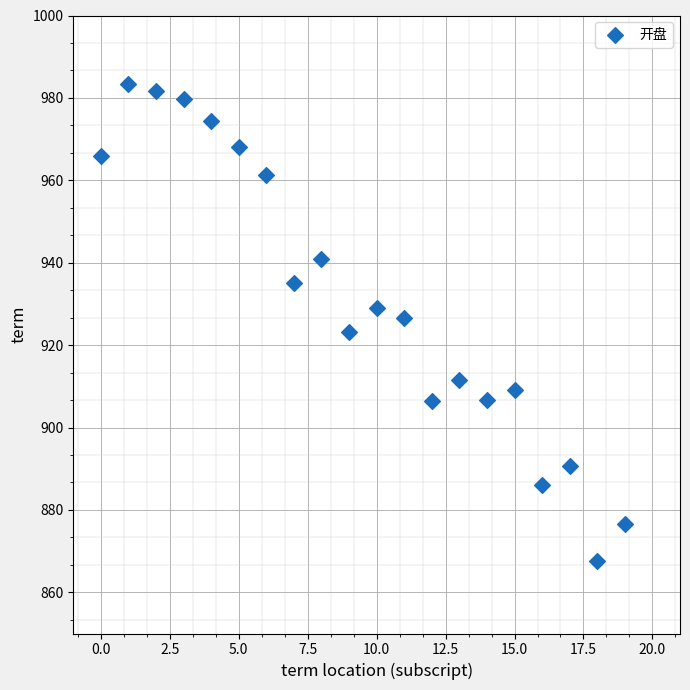

What is the range of Y values (max minus min)?

115.8